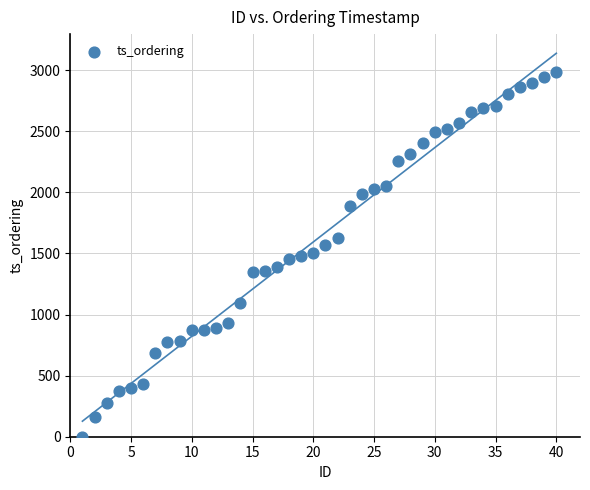

What is the range of X values (max minus min)?

39.0